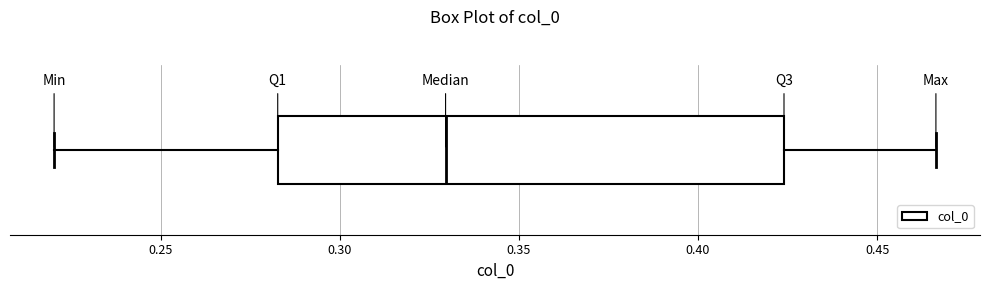

Transcribe this box plot: give where the median line is, the range the box spans, and where the two whiskers end, as read against the x-axis. The values are not printed on the chart, so give them approximately, as read against the axis.

median 0.330, box 0.285 to 0.425, whiskers 0.220 to 0.465